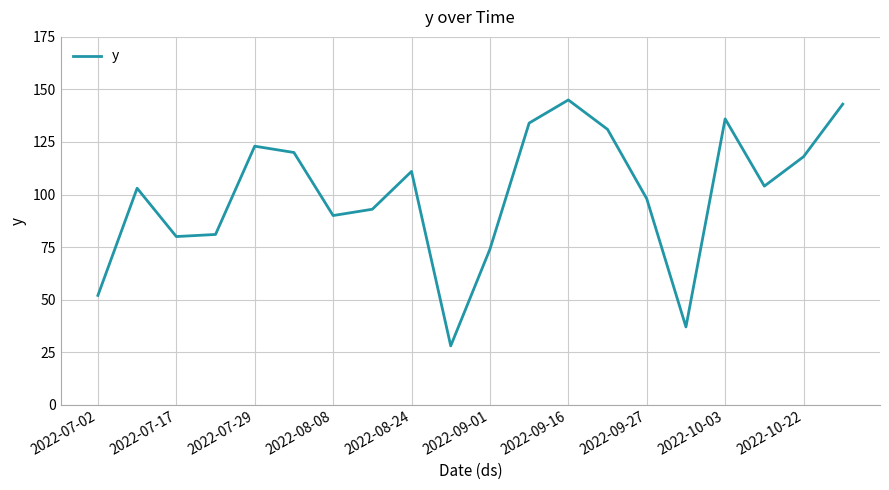

What is the difference between the maximum and minimum values?

117